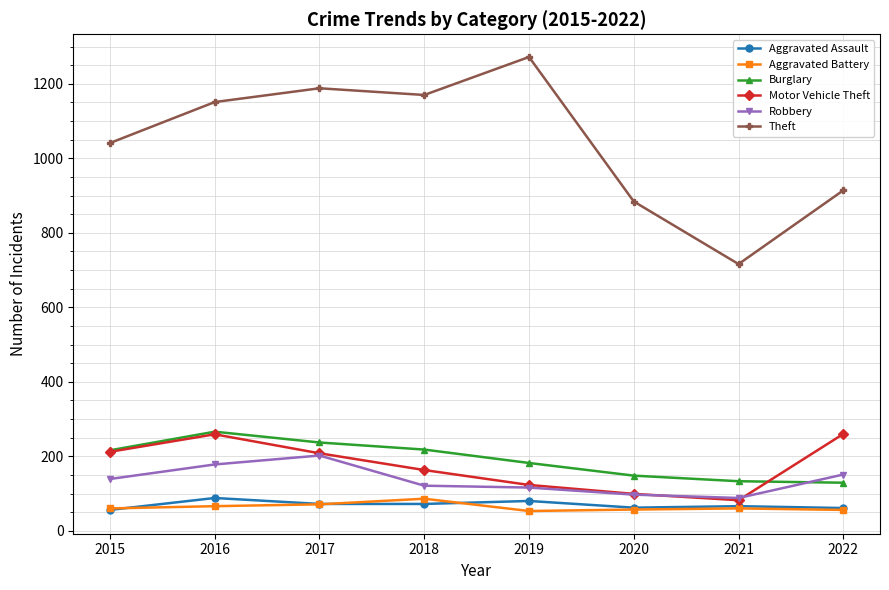

The Theft series shows 1041 at 2015. True or false?

True